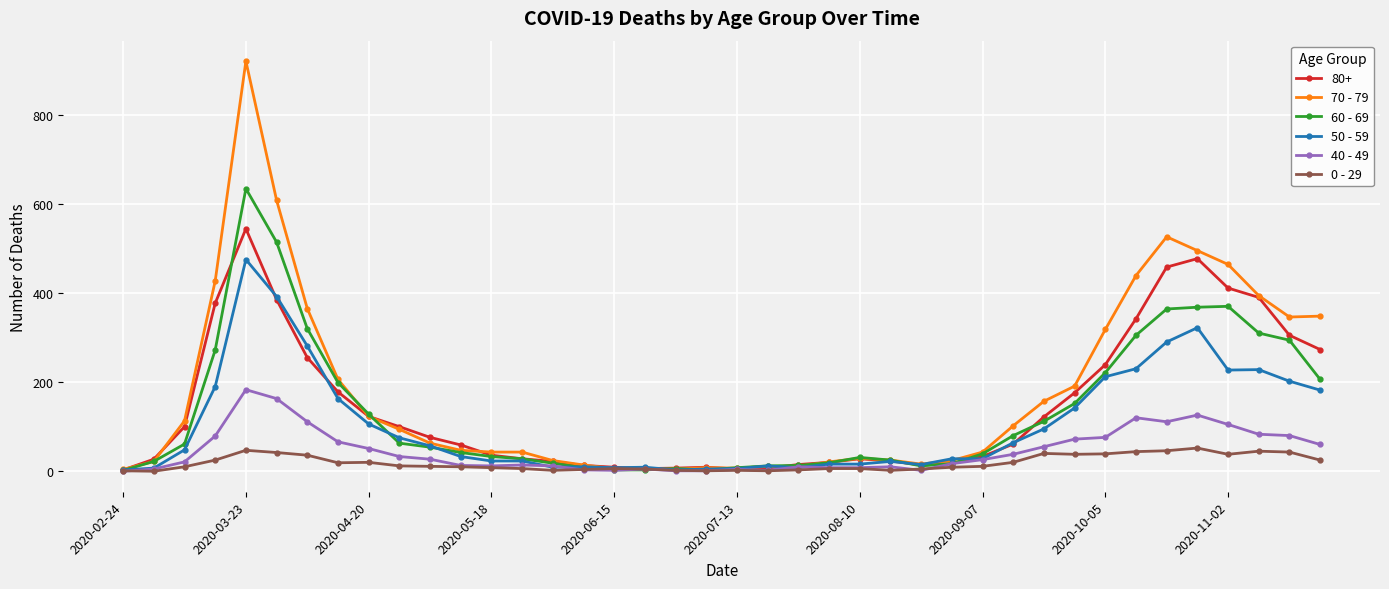

What is the difference between the maximum and second lowest values in the 40 - 49 series?

182